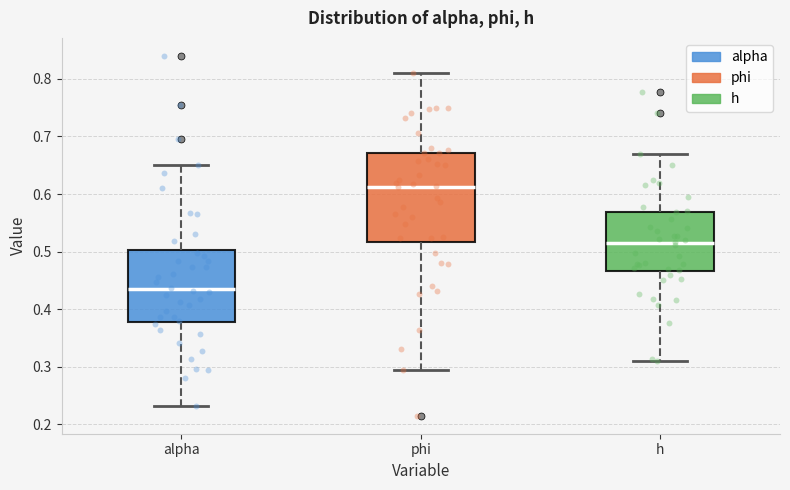

Where does the median line of the box for h sit on the y-axis? The values are not printed on the chart, so give them approximately, as read against the axis.

0.51